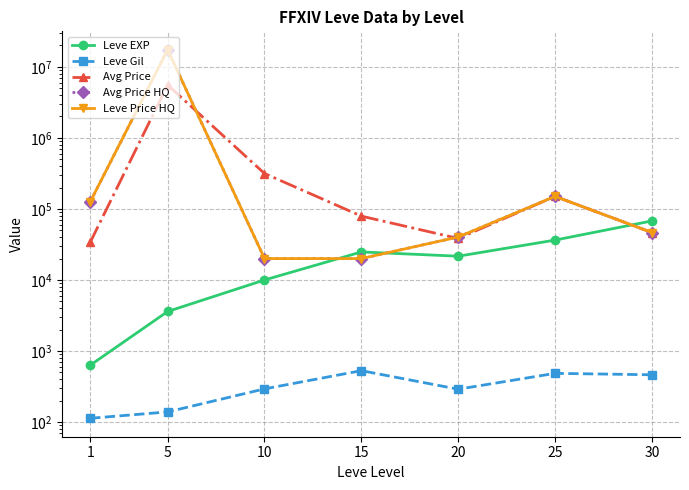

Which series has the largest total across all categories?

Avg Price HQ